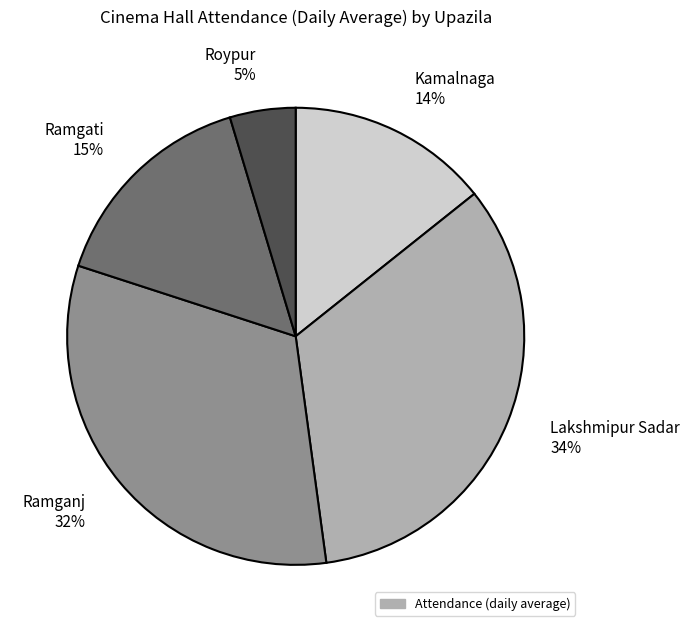

Does any single category account for the majority?

No